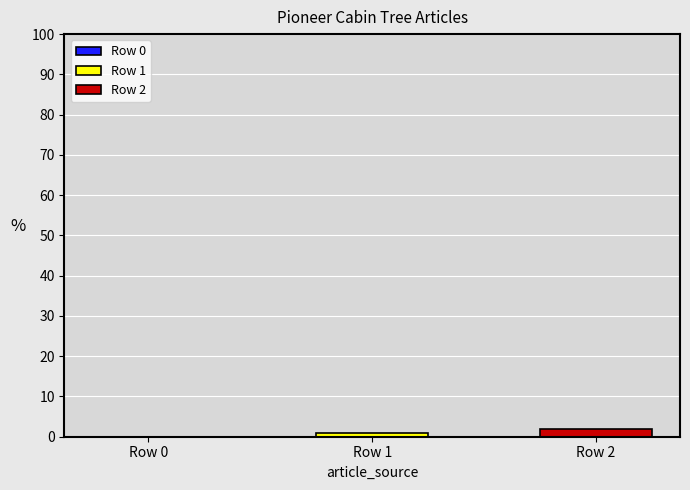

Count the number of data series in this chart.

2